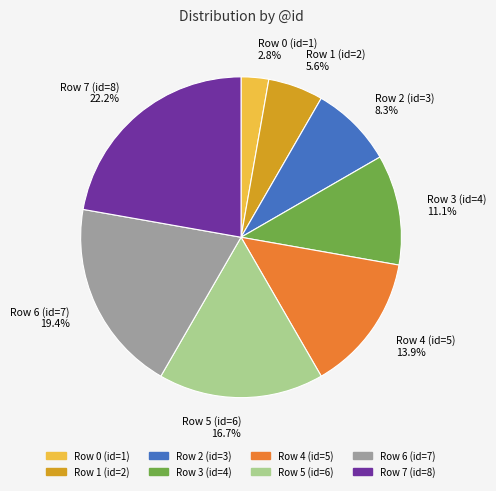

How much of the chart is everything except Row 5 (id=6) 16.7%?

83.3%